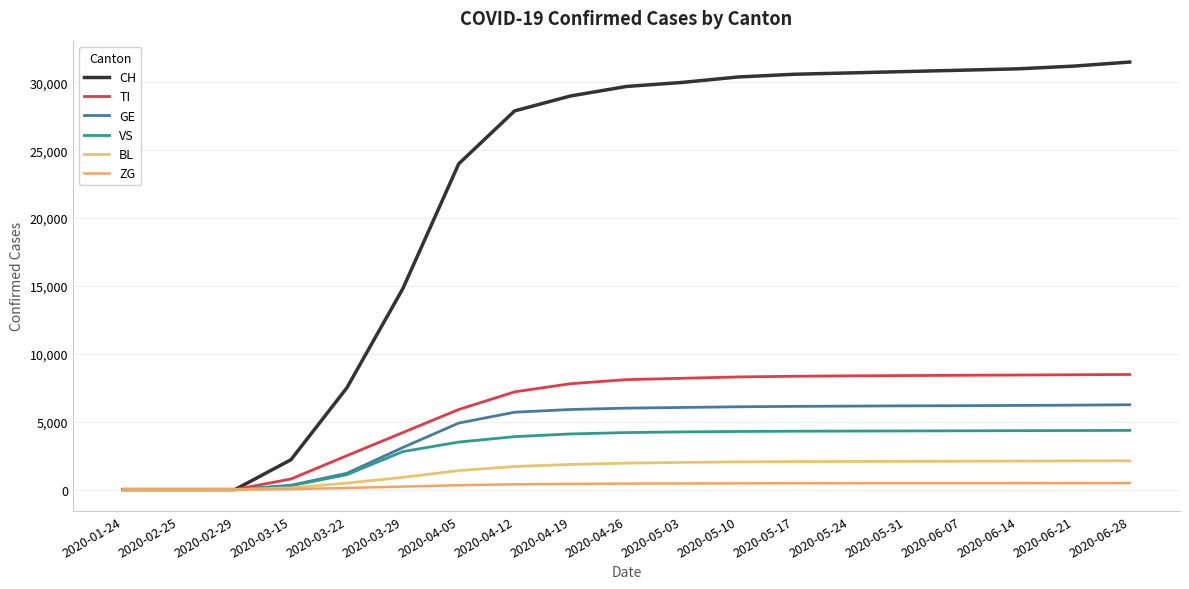

What are all the series names shown in the legend?

CH, TI, GE, VS, BL, ZG